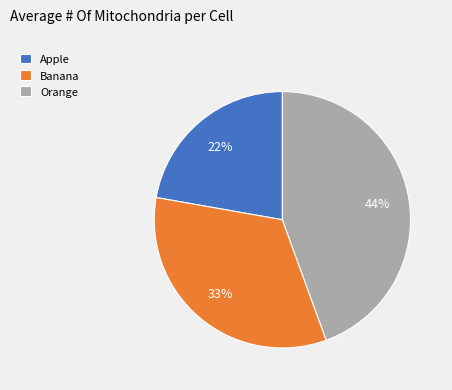

Approximately how many times larger is the value at Apple compared to Banana?

0.7